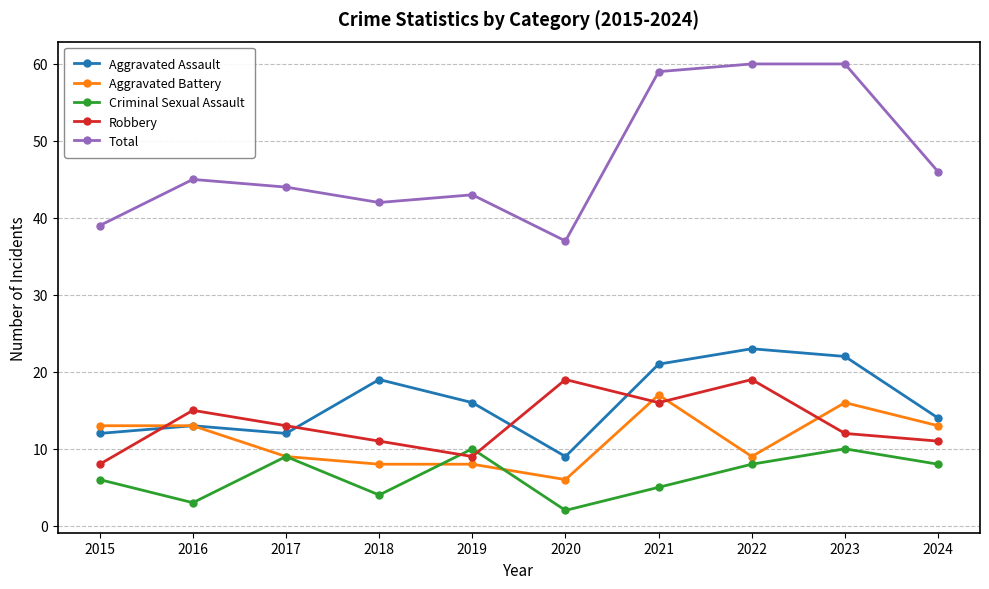

Between 2015 and 2022, which series saw the biggest shift?

Total